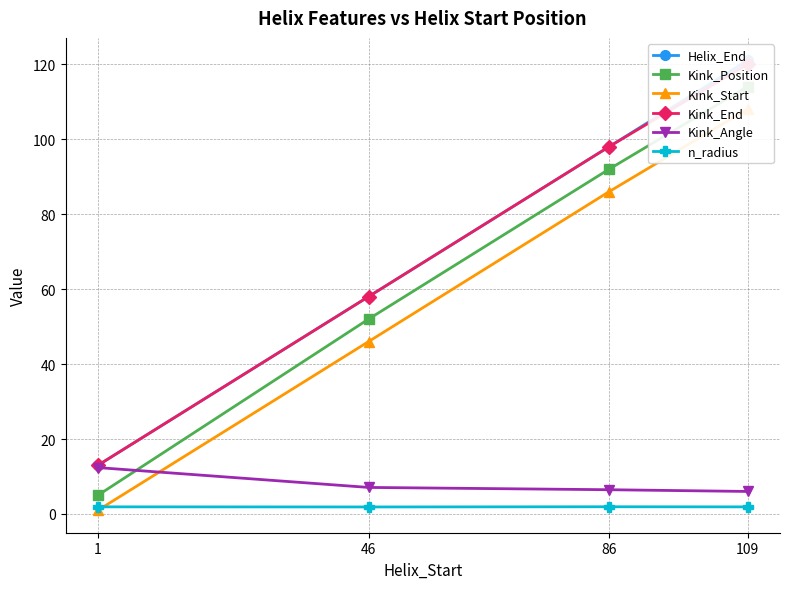

What is the smallest value displayed?

1.0